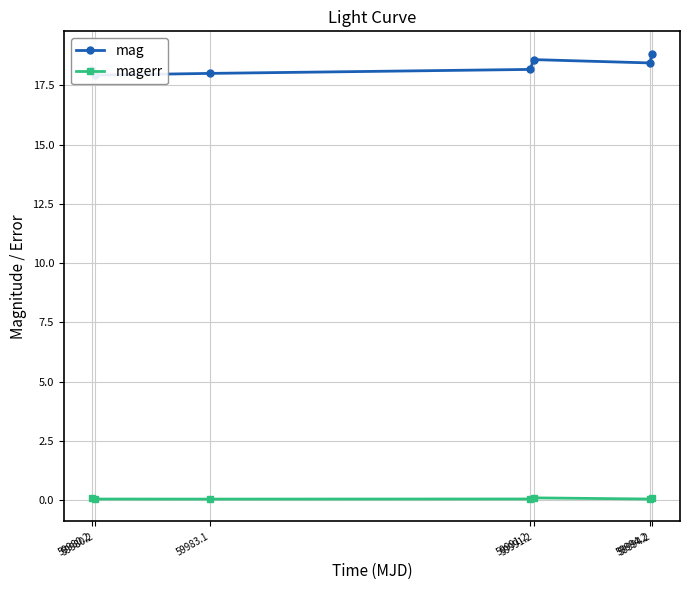

Which series has the largest total across all categories?

mag